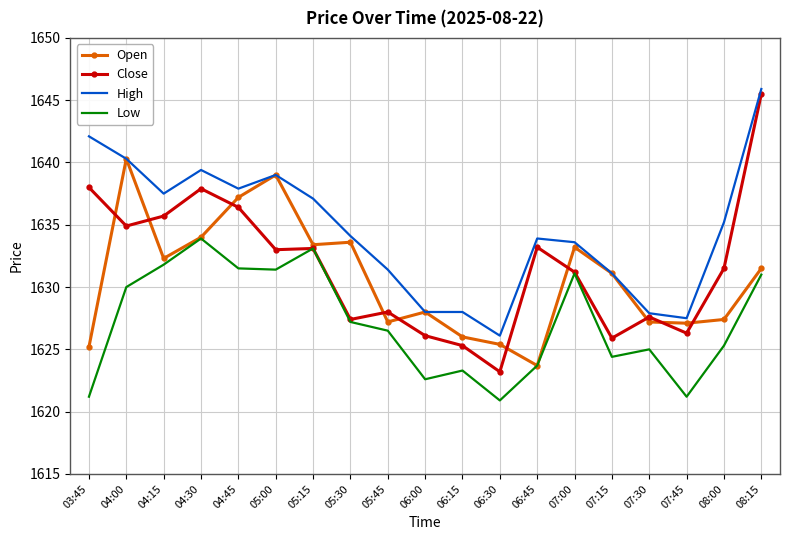

At which label does Low first exceed 1626?

04:00